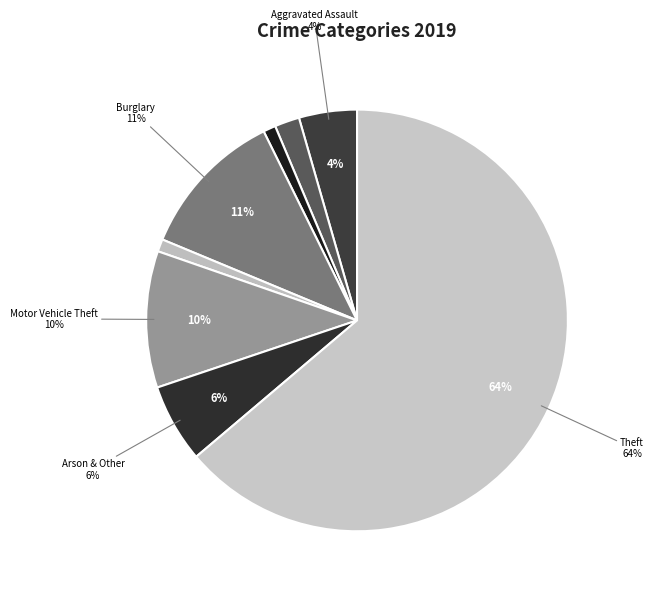

Rank the categories by value from lowest to highest.

Criminal Sexual Assault, Robbery, Aggravated Battery, Aggravated Assault, Arson & Other, Motor Vehicle Theft, Burglary, Theft